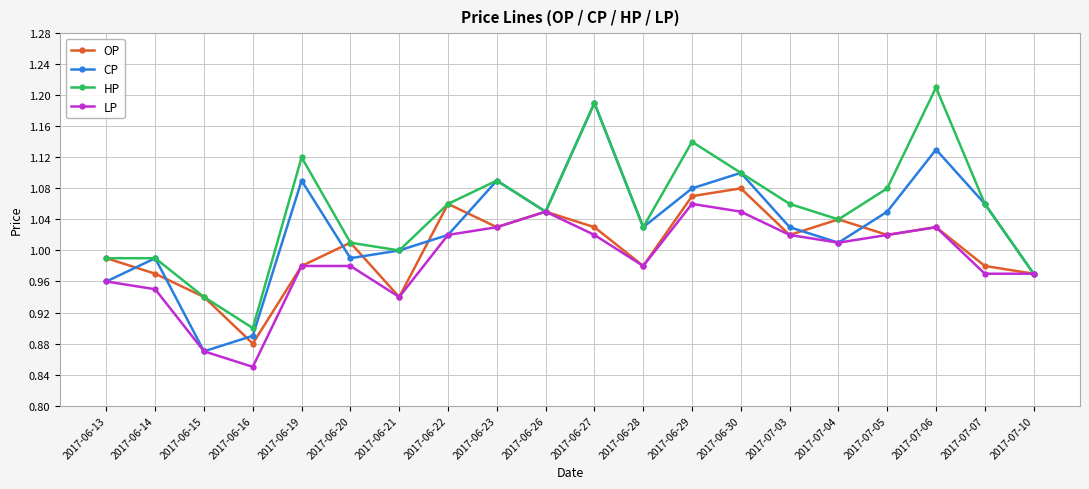

How many data points in OP are less than 1?

9